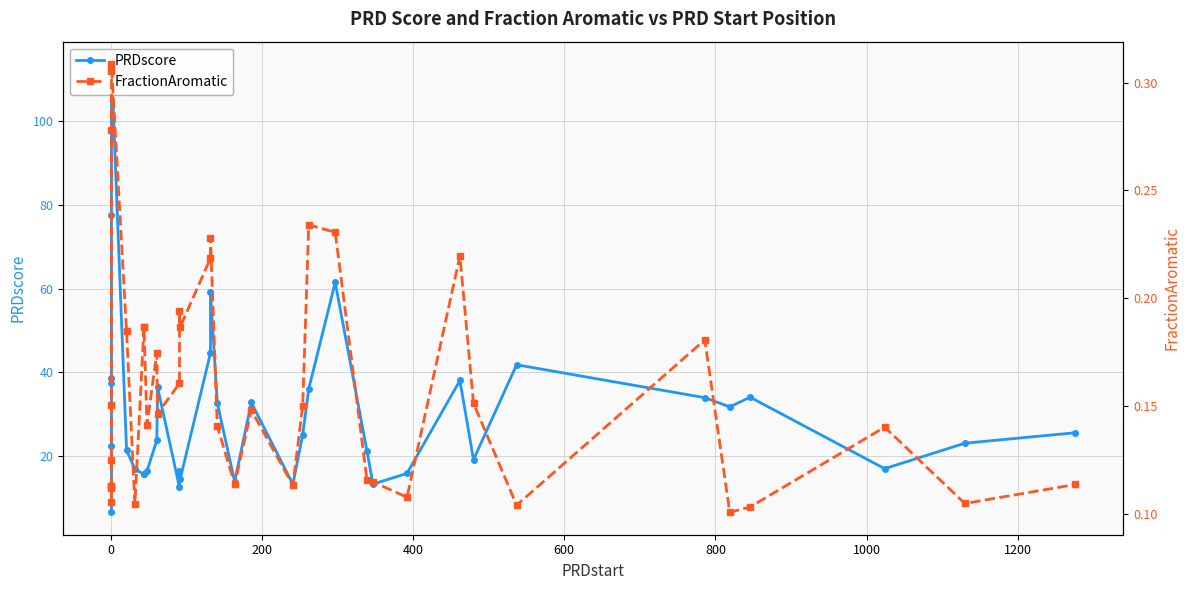

What is the difference between the second highest and minimum values in the FractionAromatic series?

0.2